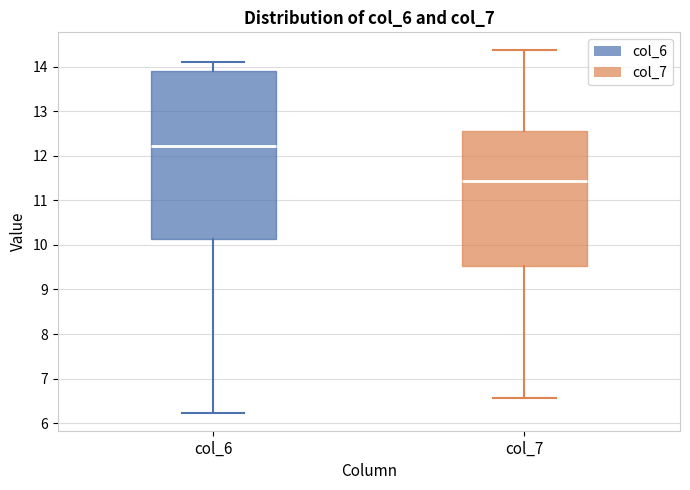

Reading left to right, read every box against the y-axis: the position of its median line, the range the box covers, and the ends of its whiskers. The values are not printed on the chart, so give them approximately, as read against the axis.

col_6: median 12.2, box 10.1 to 13.9, whiskers 6.2 to 14.1
col_7: median 11.4, box 9.5 to 12.6, whiskers 6.6 to 14.4